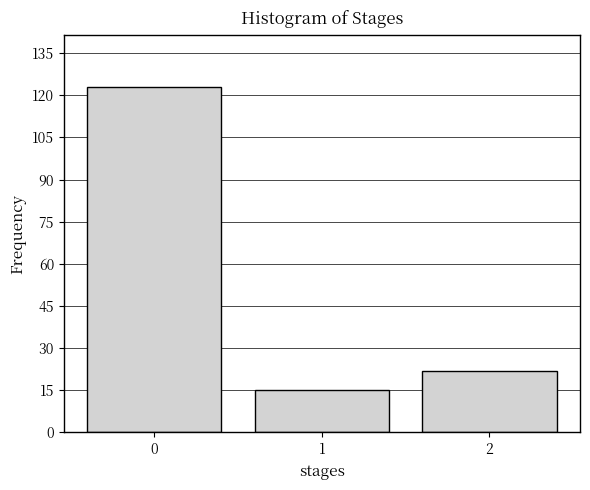

Reading left to right, extract all data points from this chart.

0=123	1=15	2=22